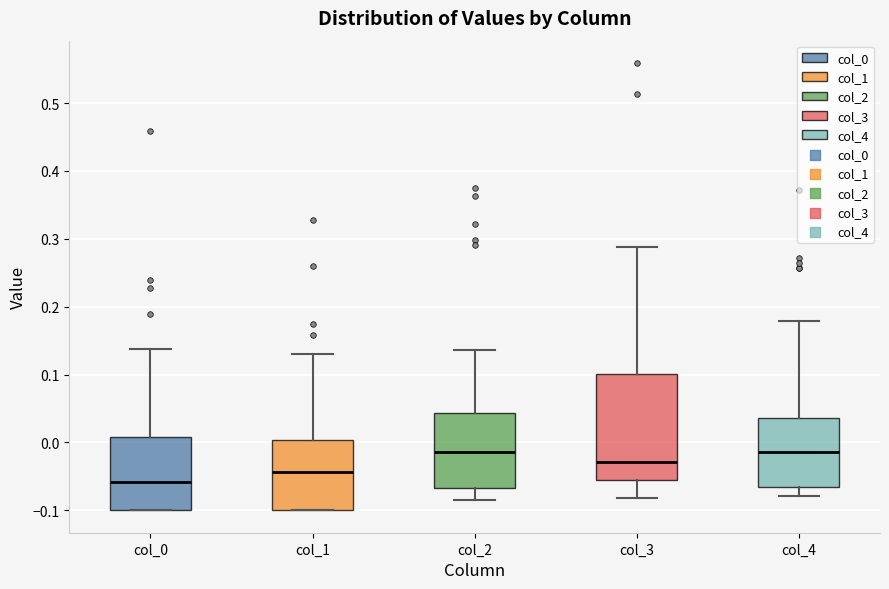

Where does the upper whisker of the box for col_1 end on the y-axis? The values are not printed on the chart, so give them approximately, as read against the axis.

0.13